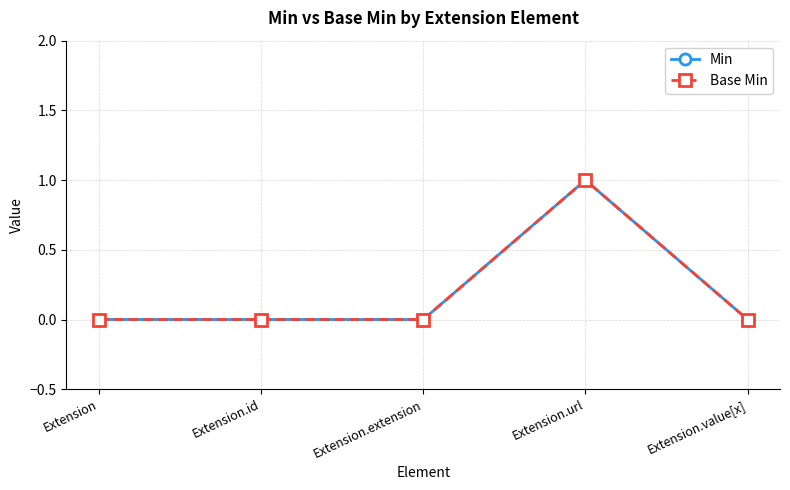

Is this an area chart (filled region under the line)?

No